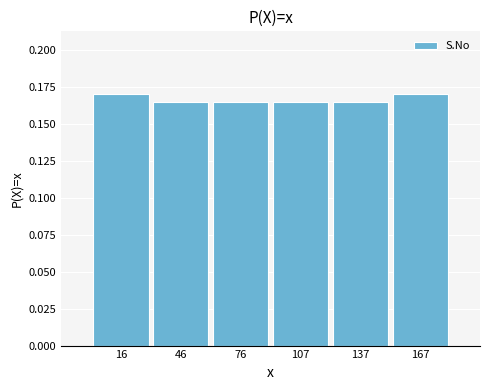

Reading left to right, transcribe this chart: for each bar, give the range it covers on the x-axis and its height. Neither the bar edges nor the heights are printed on the chart, so give them approximately, as read against the axes.

0 to 30: 0.170
30 to 60: 0.165
60 to 90: 0.165
90 to 120: 0.165
120 to 150: 0.165
150 to 180: 0.170